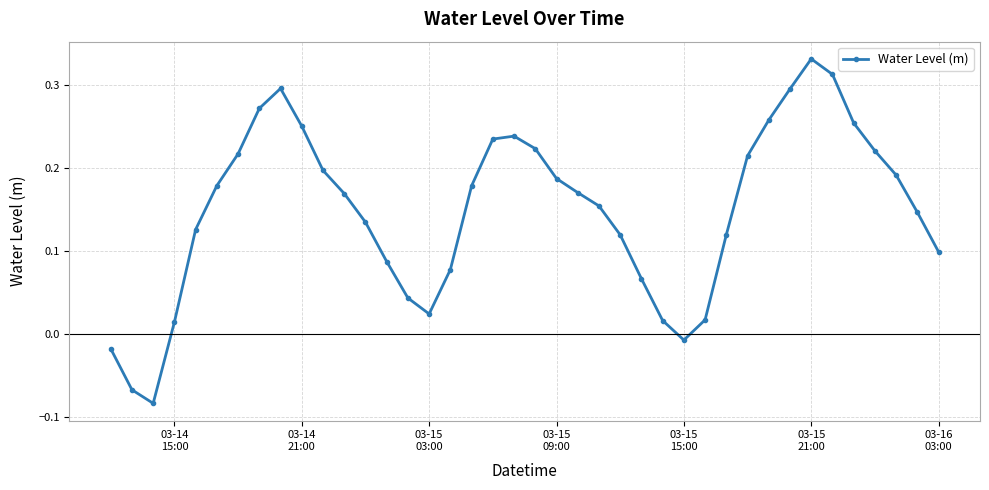

True or false: there are more than 2 points higher than both neighbors.

True